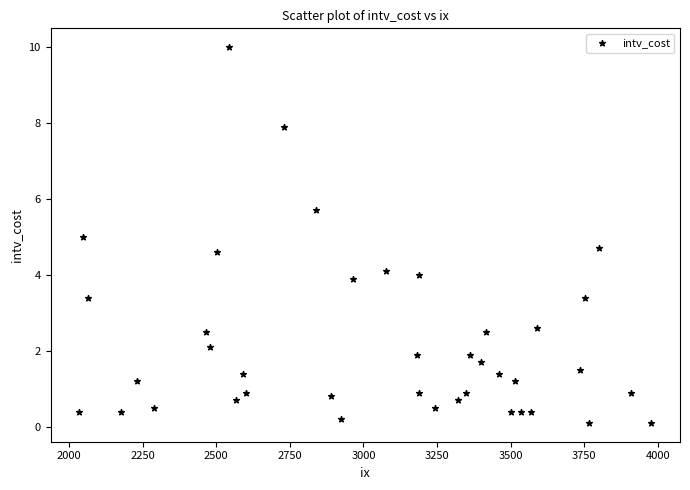

What is the range of Y values (max minus min)?

9.9